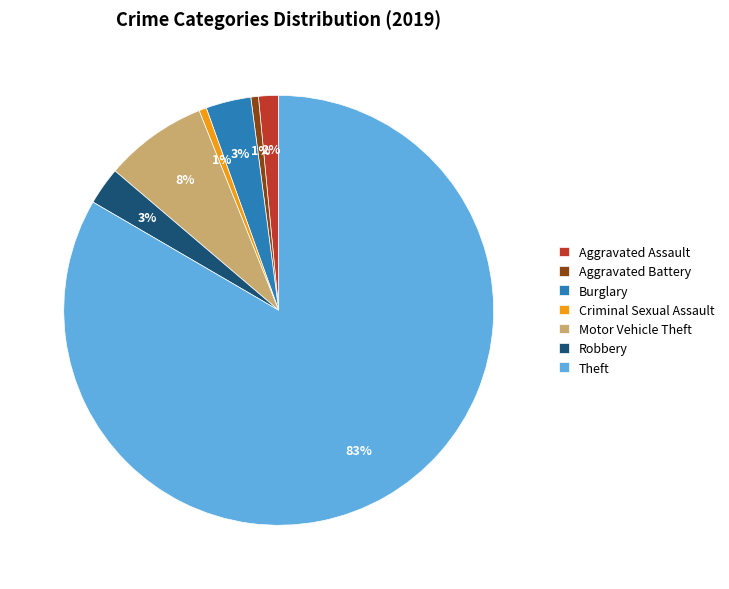

Is there any slice that represents more than half of the pie?

Yes